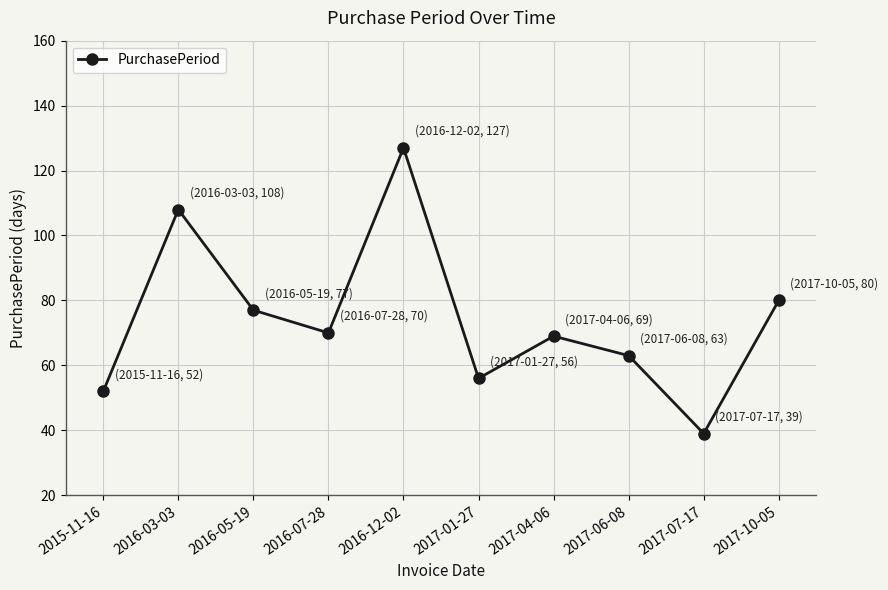

Does the chart have visible grid lines?

Yes